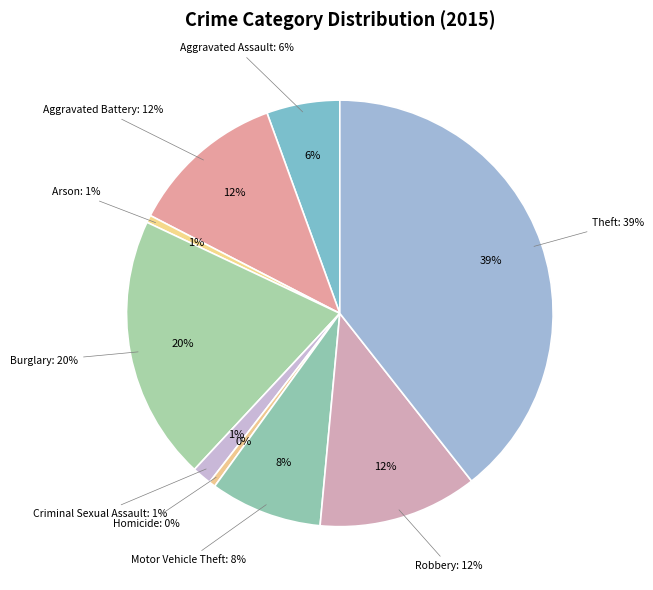

To the nearest percent, what is the average slice percentage?

11%